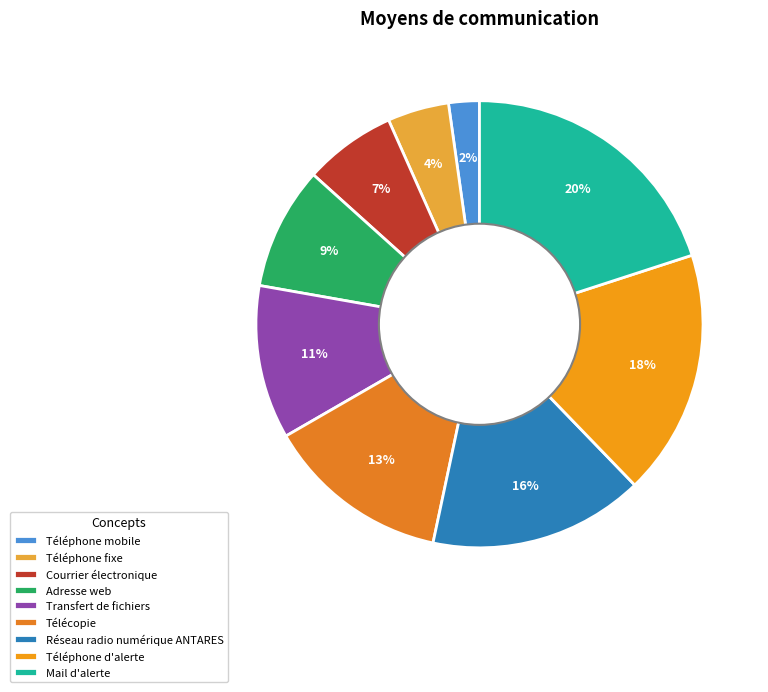

To the nearest percent, what is the difference between the Télécopie and Téléphone fixe slice percentages?

9%